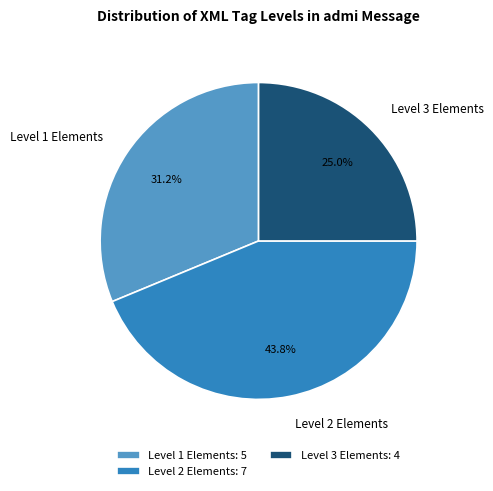

Between Level 2 Elements: 7 and Level 1 Elements: 5, which is larger?

Level 2 Elements: 7